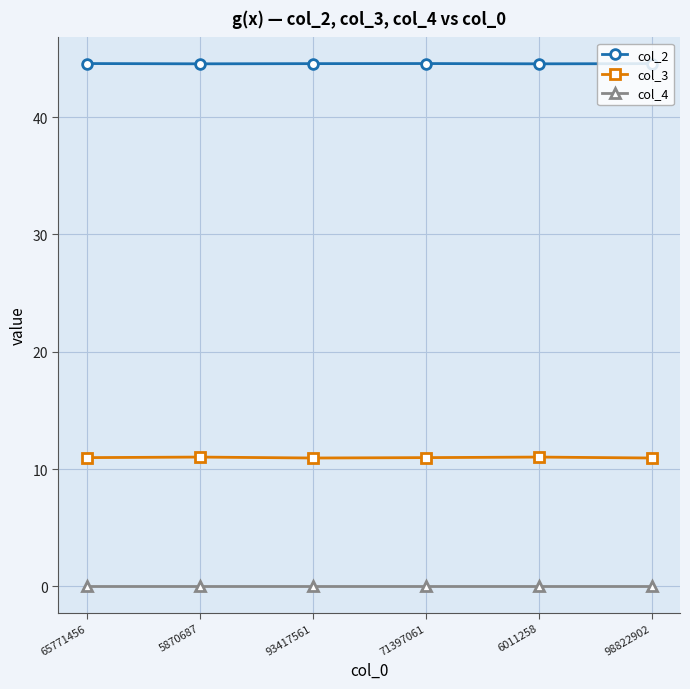

Is this an area chart (filled region under the line)?

No